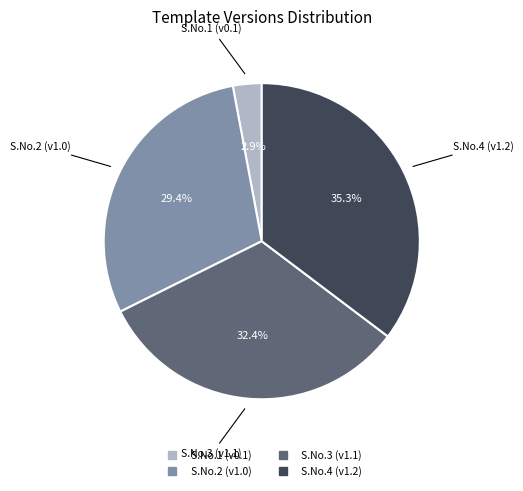

Does any single category account for the majority?

No